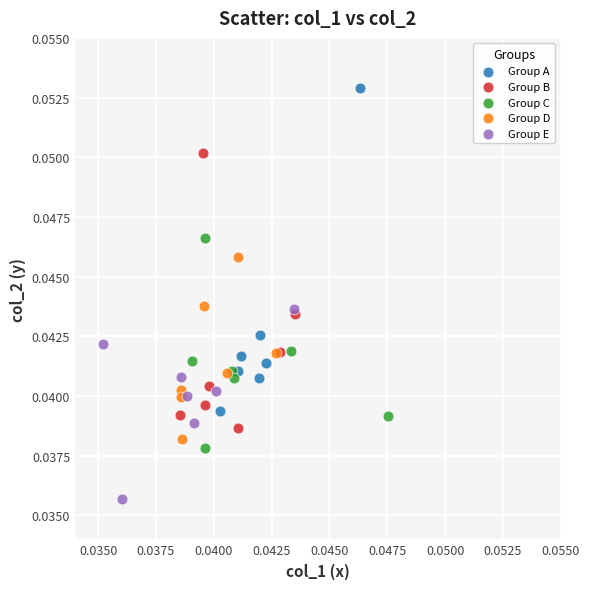

Which series has the largest Y range (max minus min)?

Group A